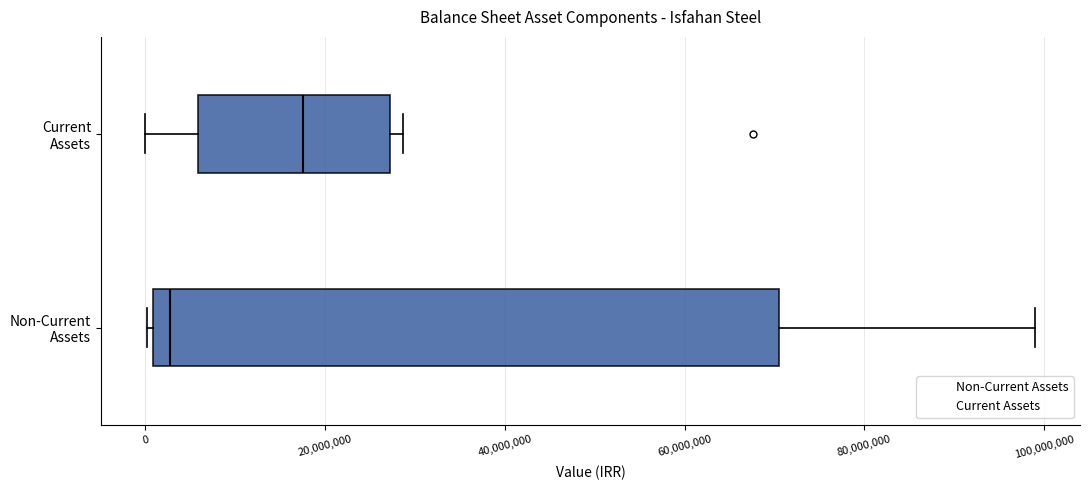

Where does the median line of the box for Current Assets sit on the x-axis? The values are not printed on the chart, so give them approximately, as read against the axis.

18000000